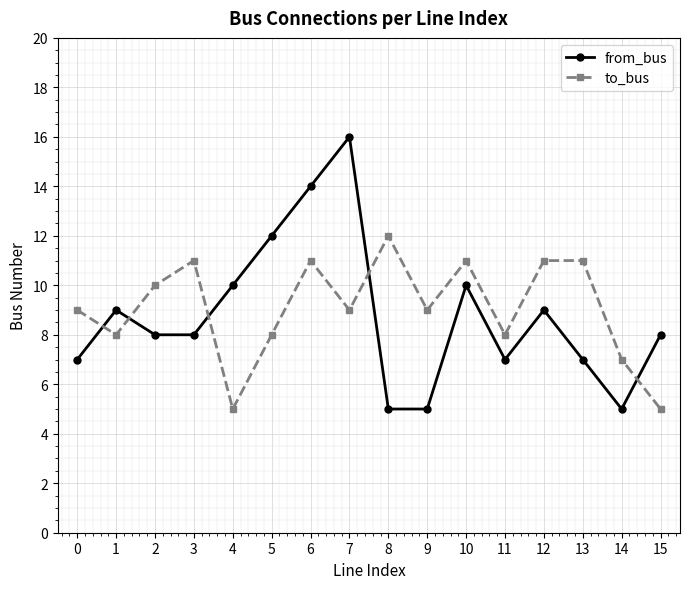

Does the chart display data point markers on the line(s)?

Yes